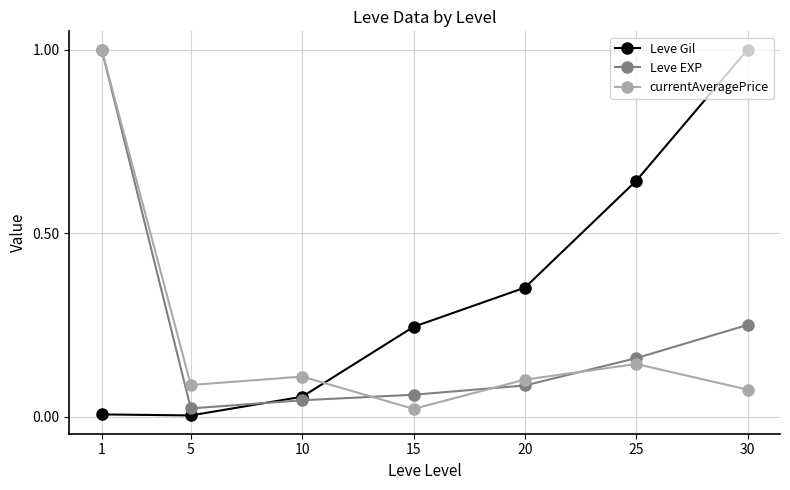

The value of Leve Gil at 15 is 0.1. True or false?

False